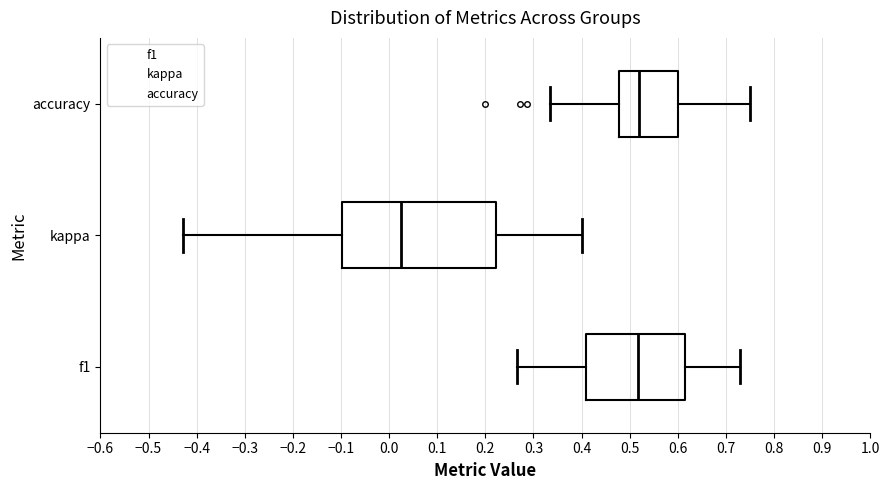

Reading bottom to top, transcribe this box plot: for each box, give where its median line is, the range the box spans, and where its two whiskers end, as read against the x-axis. The values are not printed on the chart, so give them approximately, as read against the axis.

f1: median 0.52, box 0.41 to 0.61, whiskers 0.27 to 0.73
kappa: median 0.02, box -0.10 to 0.22, whiskers -0.43 to 0.40
accuracy: median 0.52, box 0.48 to 0.60, whiskers 0.33 to 0.75